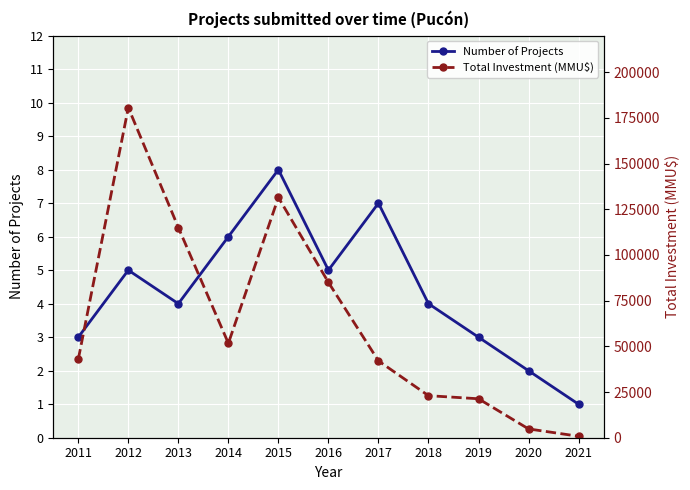

Which series has the largest total across all categories?

Total Investment (MMU$)